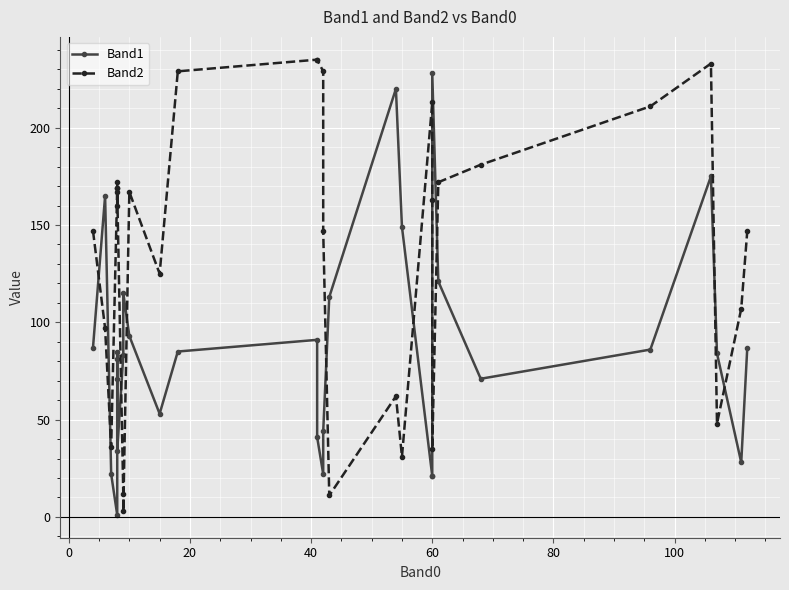

Which series has the widest spread of values?

Band2